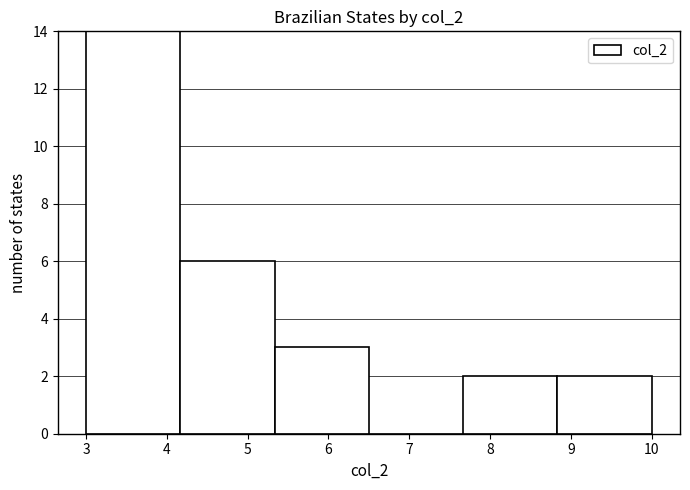

What is the height of the bar covering 4.2 to 5.3 on the x-axis? Neither the bar edges nor the heights are printed on the chart, so give them approximately, as read against the axes.

6